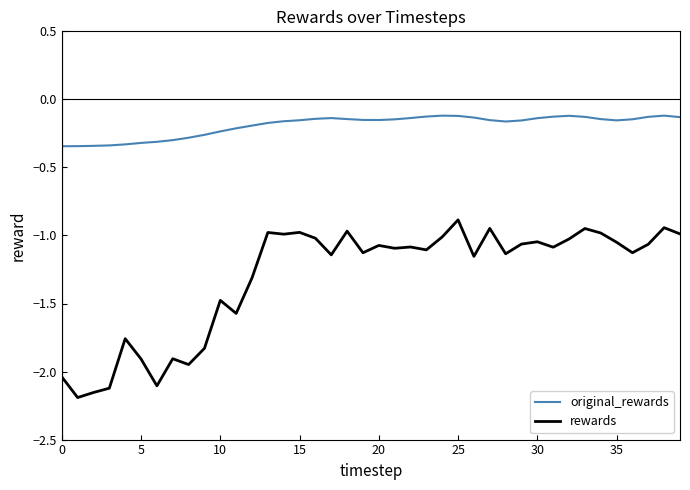

Which series has the widest spread of values?

rewards